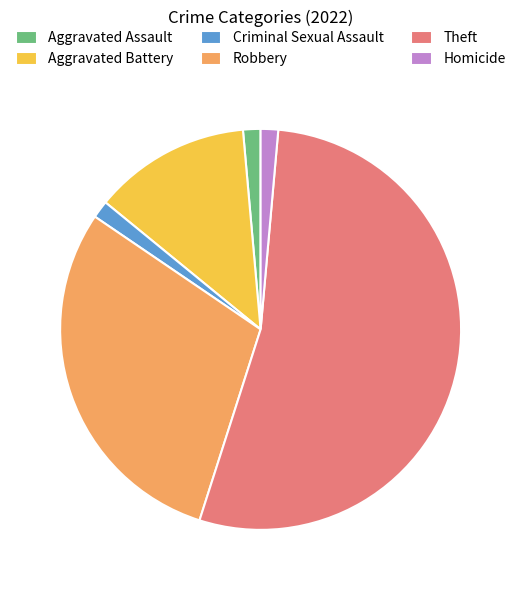

Is there any slice that represents more than half of the pie?

Yes